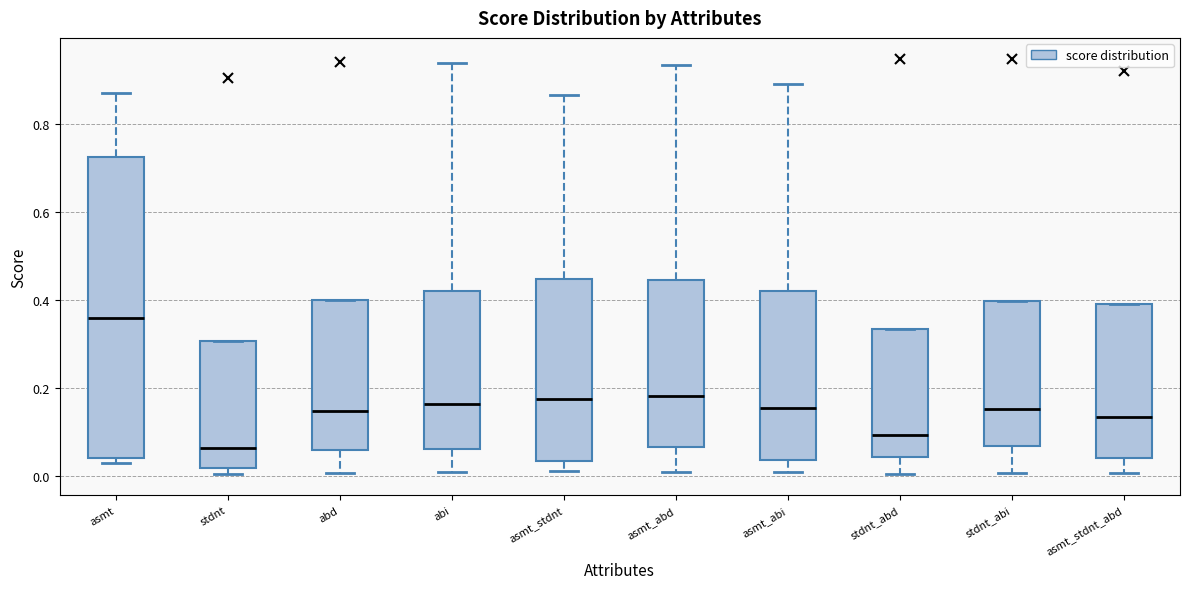

Reading left to right, transcribe this box plot: for each box, give where its median line is, the range the box spans, and where its two whiskers end, as read against the y-axis. The values are not printed on the chart, so give them approximately, as read against the axis.

asmt: median 0.36, box 0.04 to 0.72, whiskers 0.02 to 0.88
stdnt: median 0.06, box 0.02 to 0.30, whiskers 0.00 to 0.30
abd: median 0.14, box 0.06 to 0.40, whiskers 0.00 to 0.40
abi: median 0.16, box 0.06 to 0.42, whiskers 0.00 to 0.94
asmt_stdnt: median 0.18, box 0.04 to 0.44, whiskers 0.02 to 0.86
asmt_abd: median 0.18, box 0.06 to 0.44, whiskers 0.00 to 0.94
asmt_abi: median 0.16, box 0.04 to 0.42, whiskers 0.00 to 0.90
stdnt_abd: median 0.10, box 0.04 to 0.34, whiskers 0.00 to 0.34
stdnt_abi: median 0.16, box 0.06 to 0.40, whiskers 0.00 to 0.40
asmt_stdnt_abd: median 0.14, box 0.04 to 0.40, whiskers 0.00 to 0.40